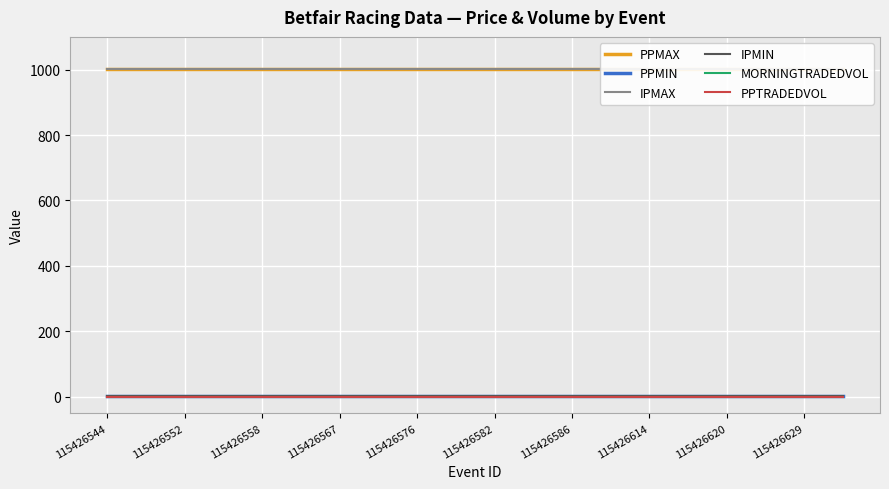

Count the number of categories in the chart.

20